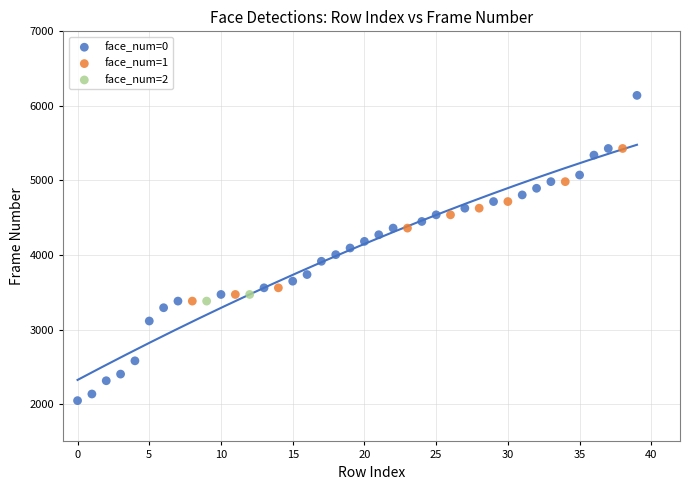

Which series contains the highest Y value?

face_num=0